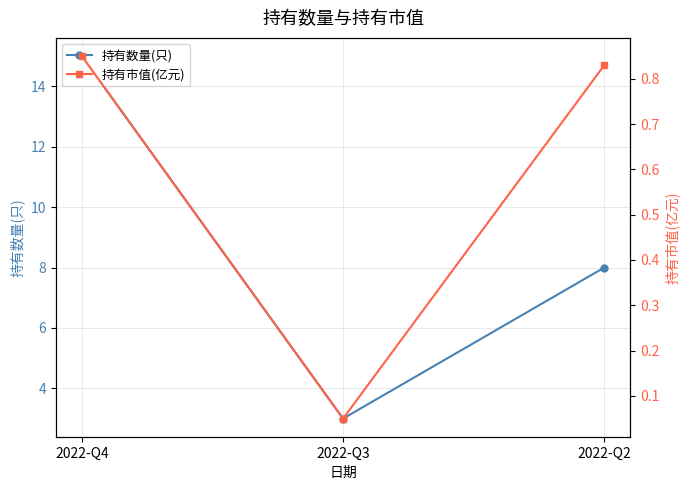

The value of 持有市值(亿元) at 2022-Q2 is 0.8. True or false?

True